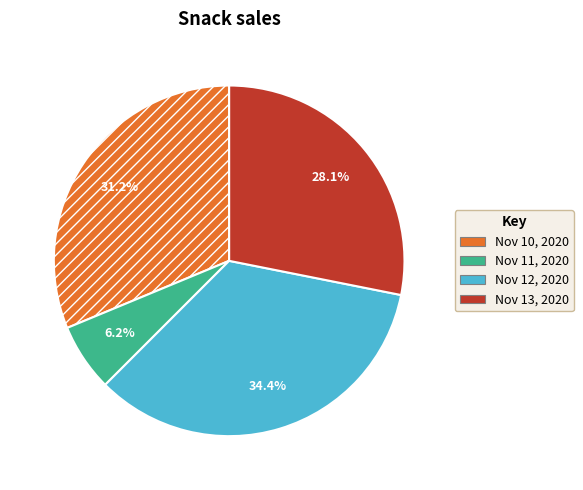

Rank the categories by value from lowest to highest.

Nov 11, 2020, Nov 13, 2020, Nov 10, 2020, Nov 12, 2020